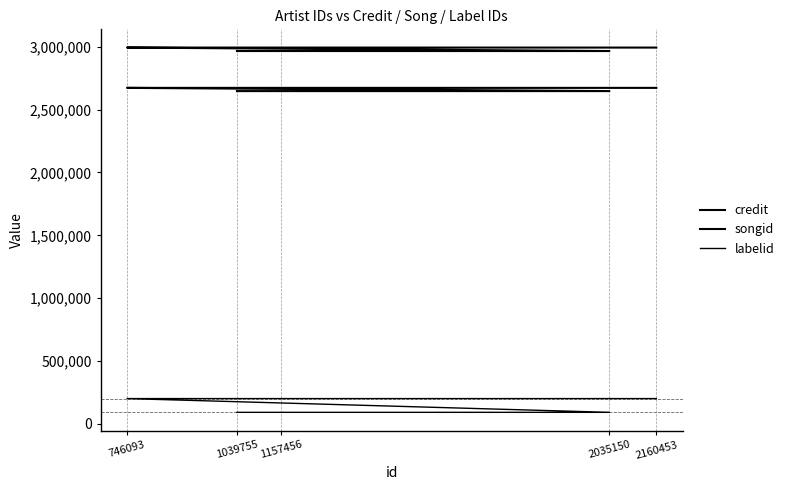

What is the difference between the second highest and minimum values in the labelid series?

109337